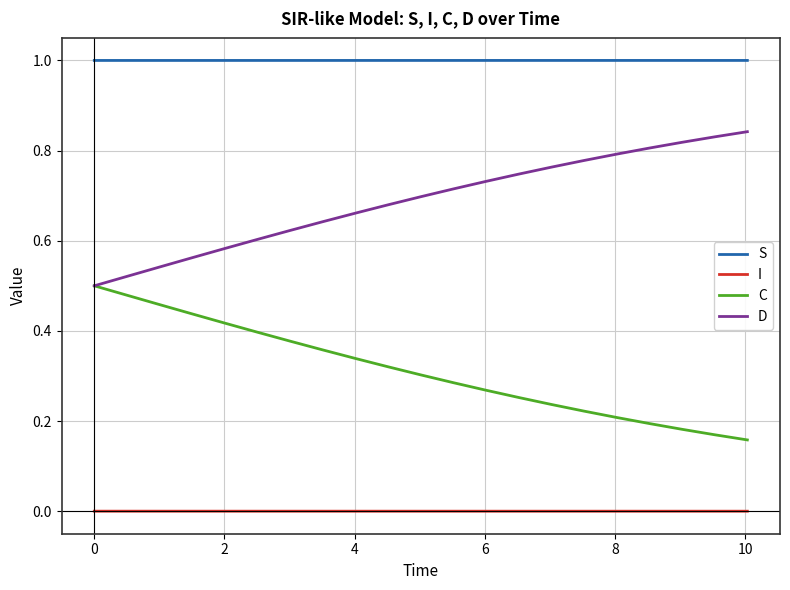

What is the greatest value displayed?

1.0